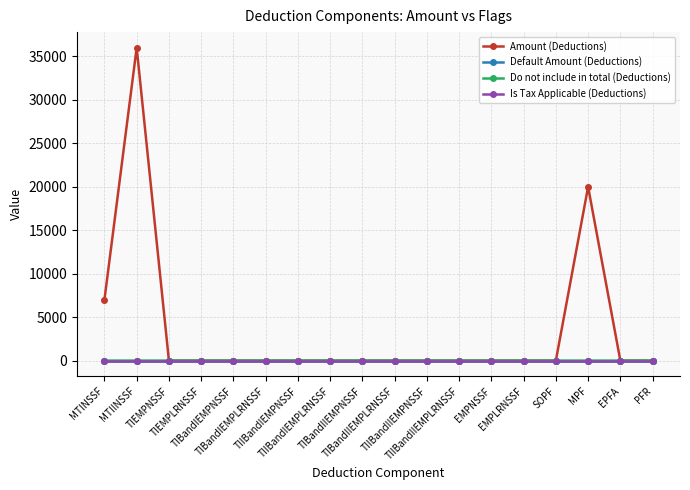

Reading left to right, extract all data points from this chart.

Amount (Deductions): 7000	36000	0	0	0	0	0	0	0	0	0	0	0	0	0	20000	0	0
Default Amount (Deductions): 0	0	0	0	0	0	0	0	0	0	0	0	0	0	0	0	0	0
Do not include in total (Deductions): 1	1	1	1	1	1	1	1	1	1	1	1	0	1	1	1	1	1
Is Tax Applicable (Deductions): 0	0	0	0	0	0	0	0	0	0	0	0	0	0	0	0	0	0